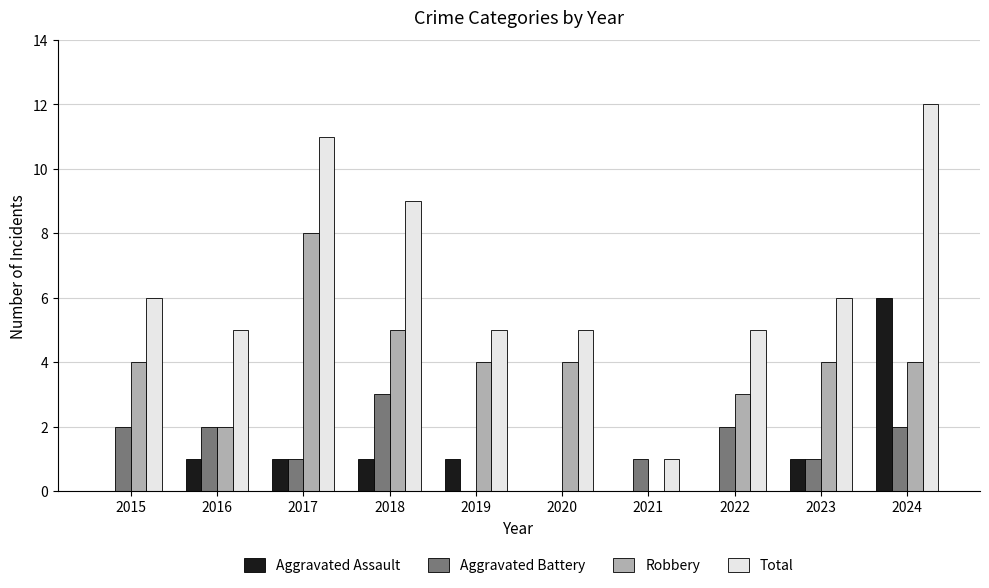

What is the sum of all Aggravated Battery values?

14